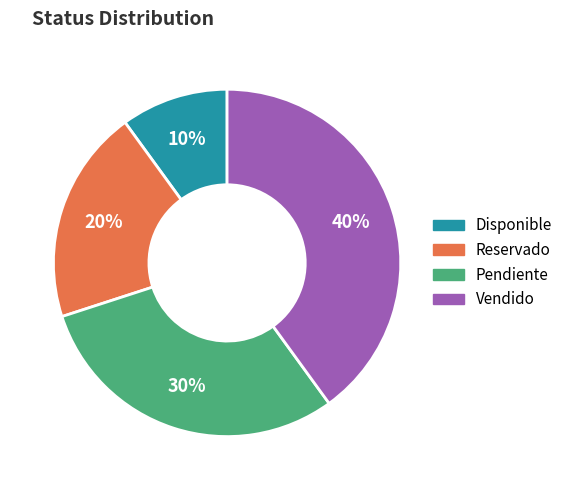

To the nearest percent, what percentage of the pie is Vendido?

40%